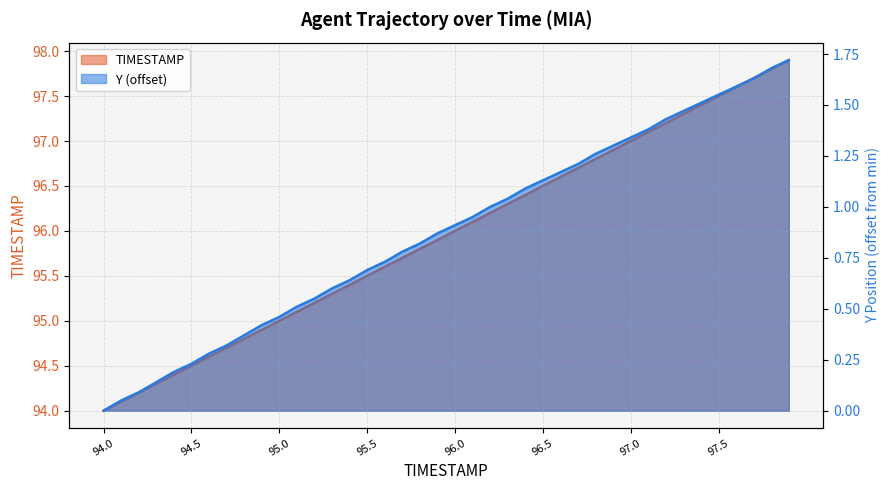

List the series in order of their overall mean, highest first.

TIMESTAMP, Y